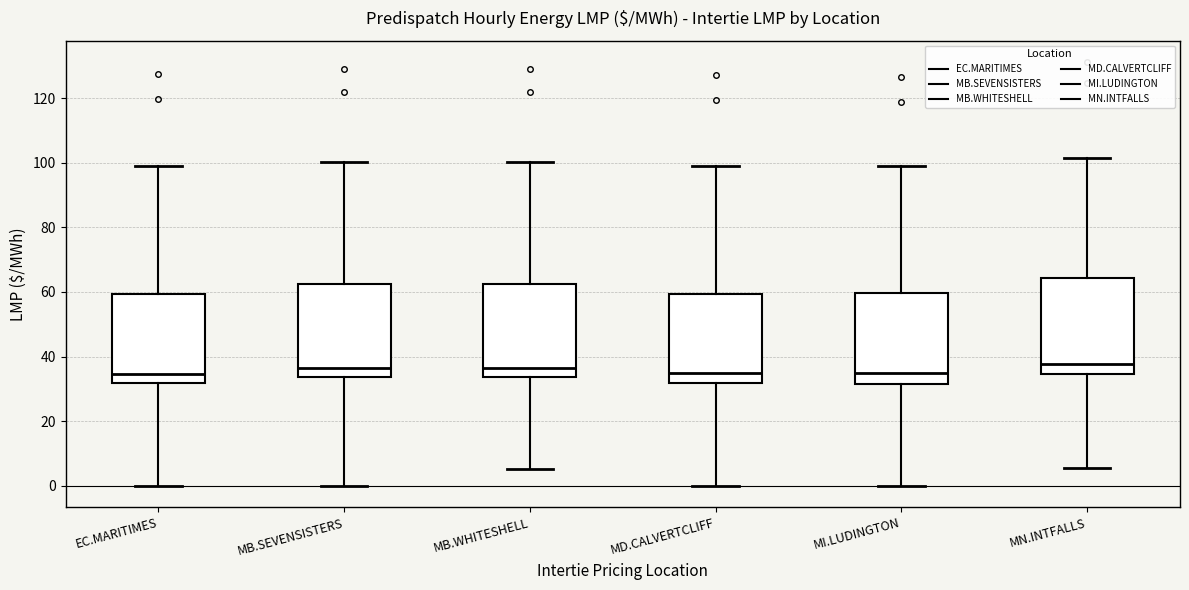

Reading left to right, read every box against the y-axis: the position of its median line, the range the box covers, and the ends of its whiskers. The values are not printed on the chart, so give them approximately, as read against the axis.

EC.MARITIMES: median 34, box 32 to 60, whiskers 0 to 100
MB.SEVENSISTERS: median 36, box 34 to 62, whiskers 0 to 100
MB.WHITESHELL: median 36, box 34 to 62, whiskers 6 to 100
MD.CALVERTCLIFF: median 34, box 32 to 60, whiskers 0 to 100
MI.LUDINGTON: median 34, box 32 to 60, whiskers 0 to 100
MN.INTFALLS: median 38, box 34 to 64, whiskers 6 to 102